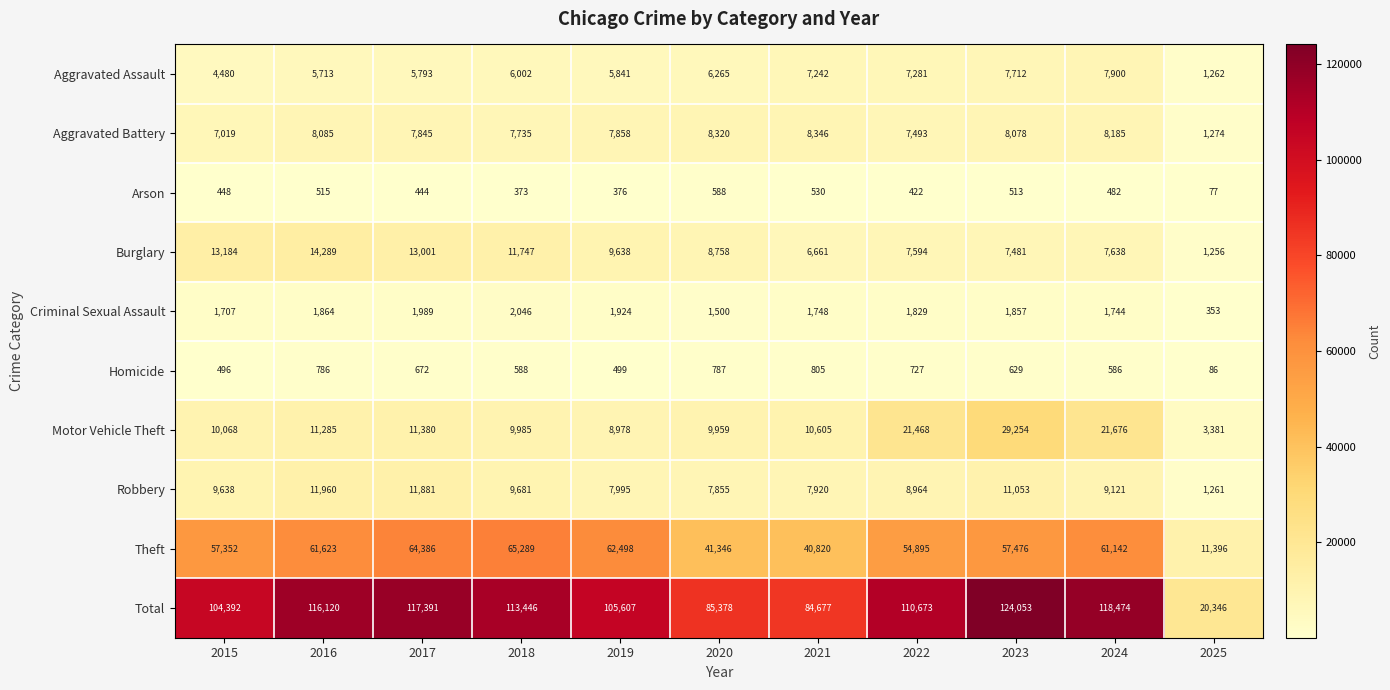

Rank the series by their maximum value, from highest to lowest.

Total, Theft, Motor Vehicle Theft, Burglary, Robbery, Aggravated Battery, Aggravated Assault, Criminal Sexual Assault, Homicide, Arson